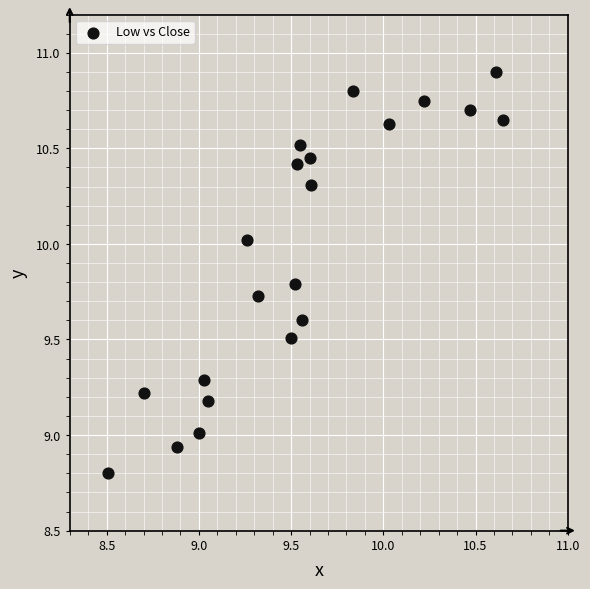

What is the range of Y values (max minus min)?

2.1